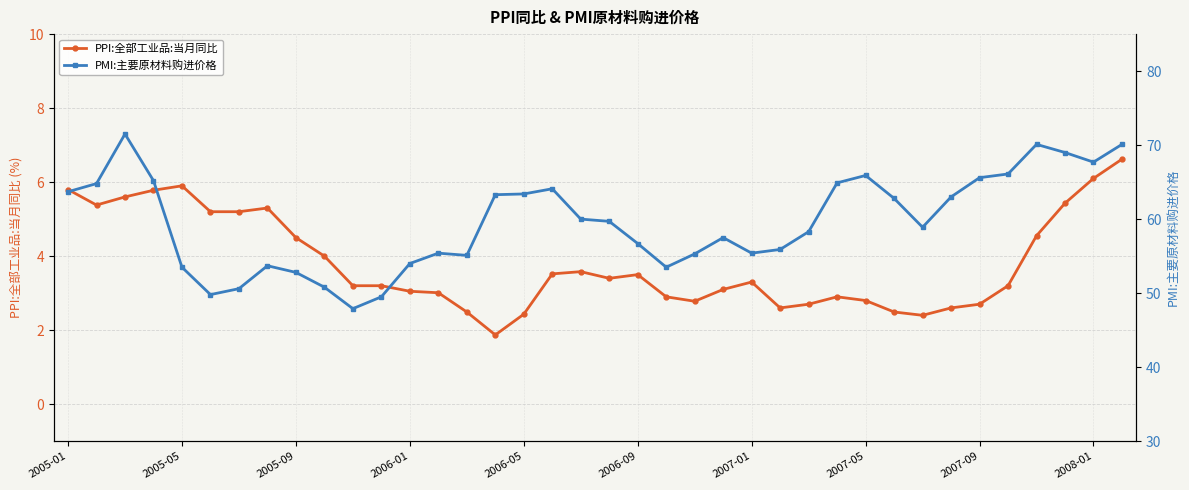

In PPI:全部工业品:当月同比, how many points are higher than both neighbors (excluding endpoints)?

6